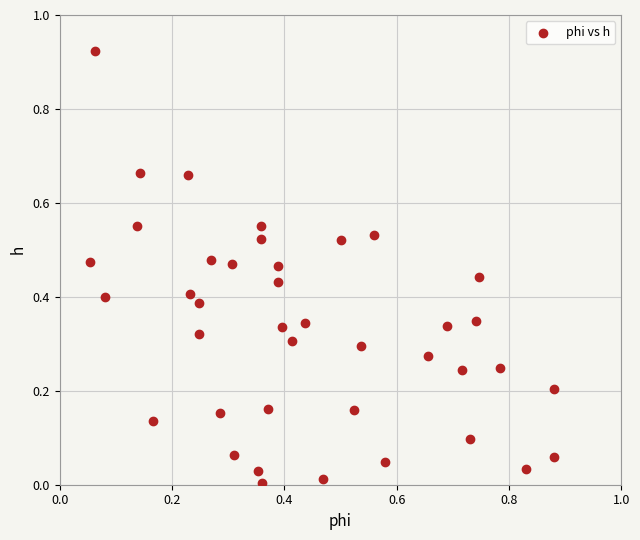

What is the range of X values (max minus min)?

0.8